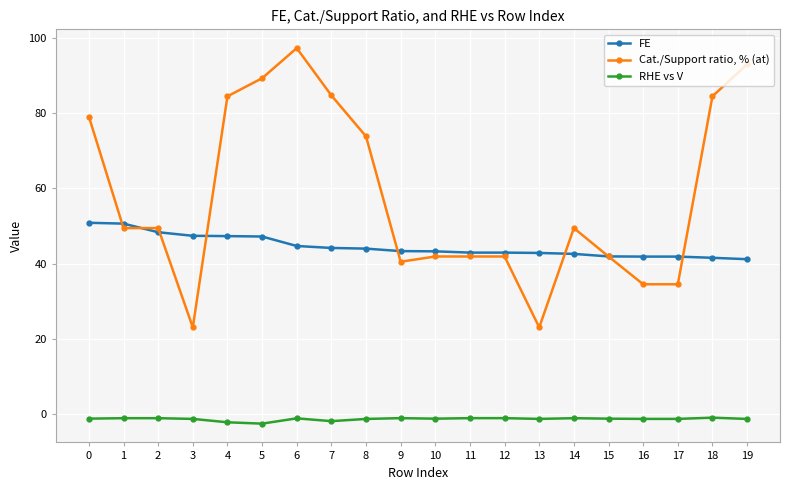

At how many categories does at least one series exceed 34?

20